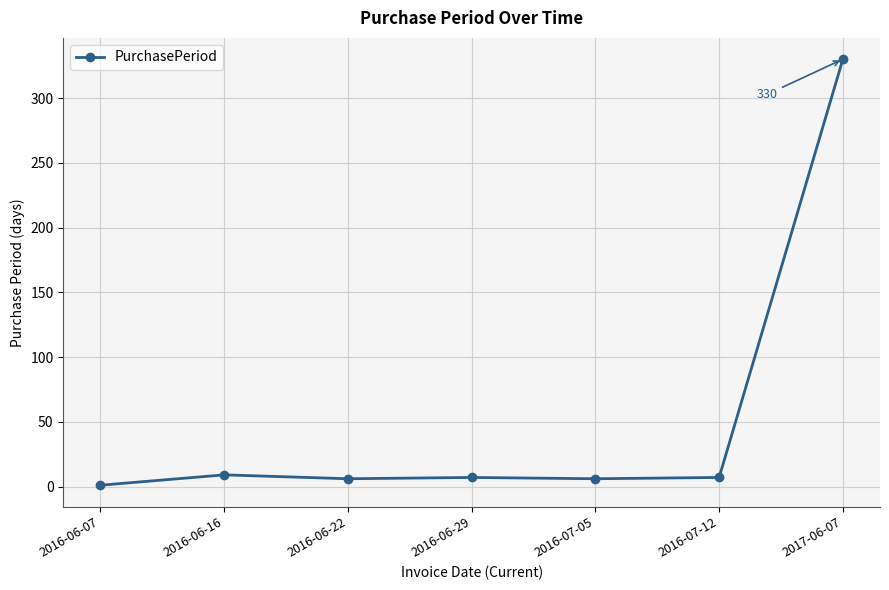

Which label corresponds to the smallest value in the chart?

2016-06-07